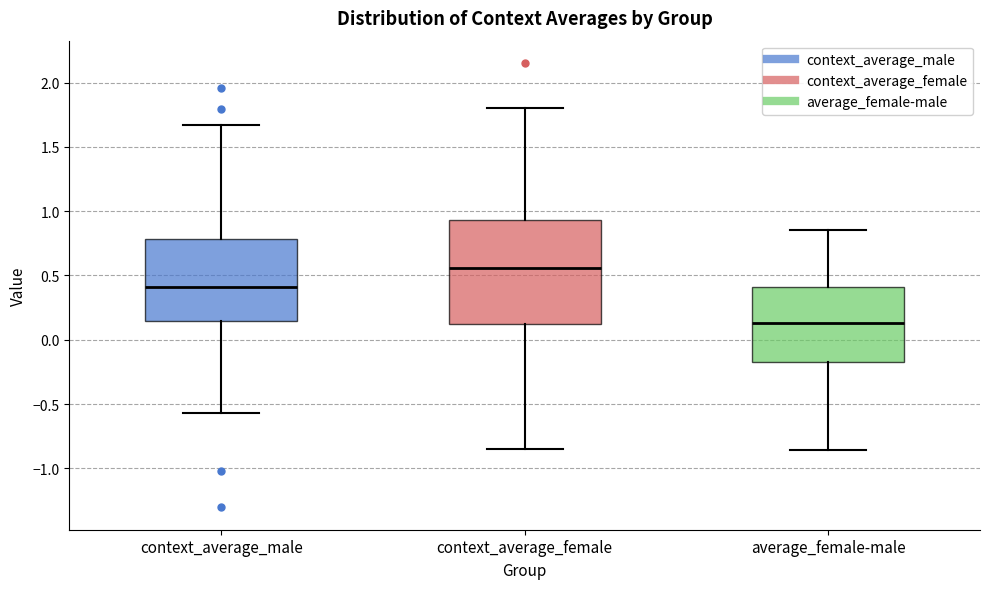

Reading left to right, transcribe this box plot: for each box, give where its median line is, the range the box spans, and where its two whiskers end, as read against the y-axis. The values are not printed on the chart, so give them approximately, as read against the axis.

context_average_male: median 0.40, box 0.15 to 0.80, whiskers -0.55 to 1.65
context_average_female: median 0.55, box 0.10 to 0.95, whiskers -0.85 to 1.80
average_female-male: median 0.15, box -0.15 to 0.40, whiskers -0.85 to 0.85